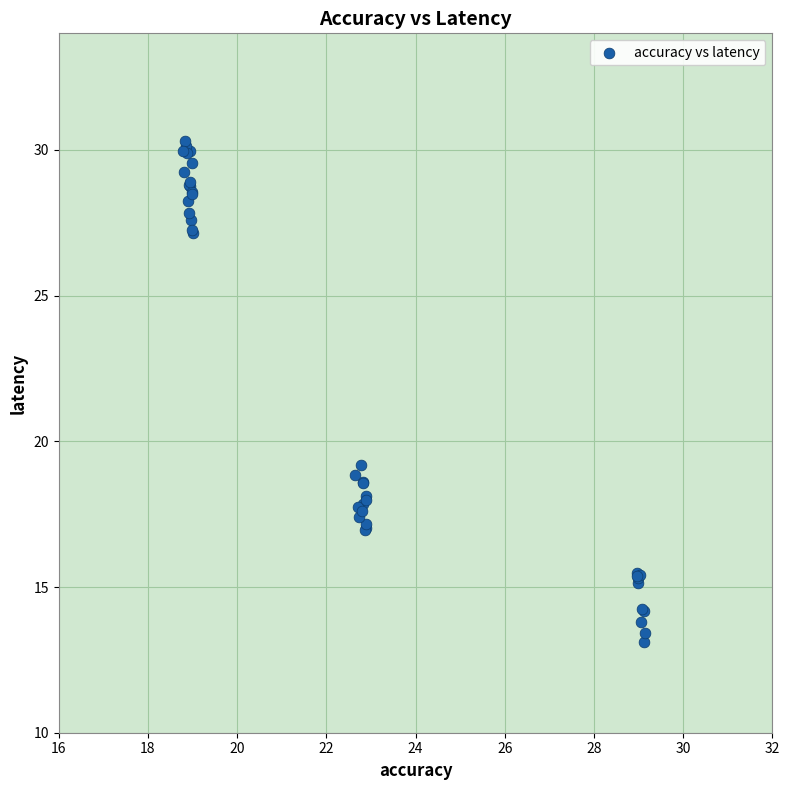

What Y value in the scatter plot is closest to 21?

19.2